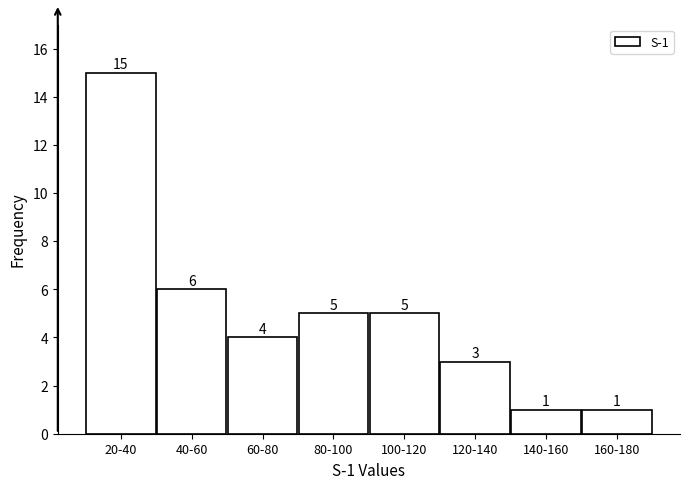

Reading right to left, transcribe all the data shown in this chart.

1	1	3	5	5	4	6	15